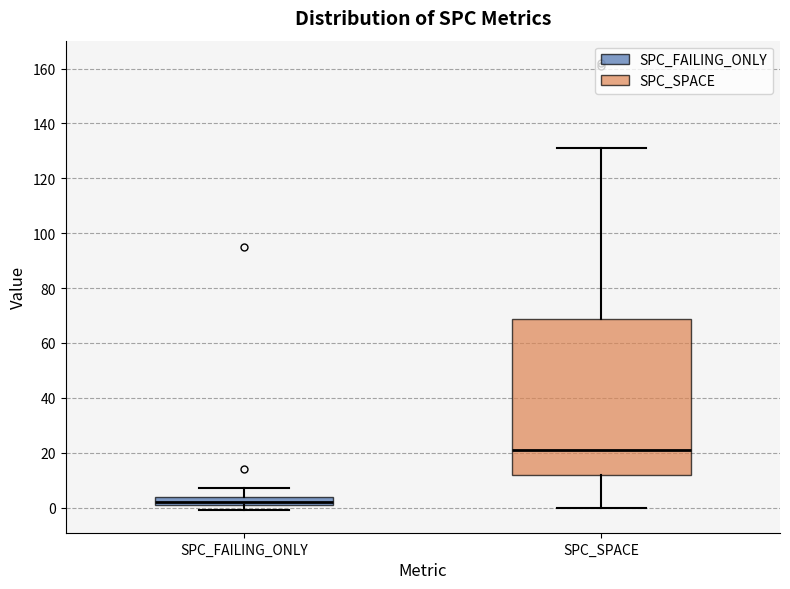

Which box is the tallest, from its lower edge to its upper edge?

SPC_SPACE